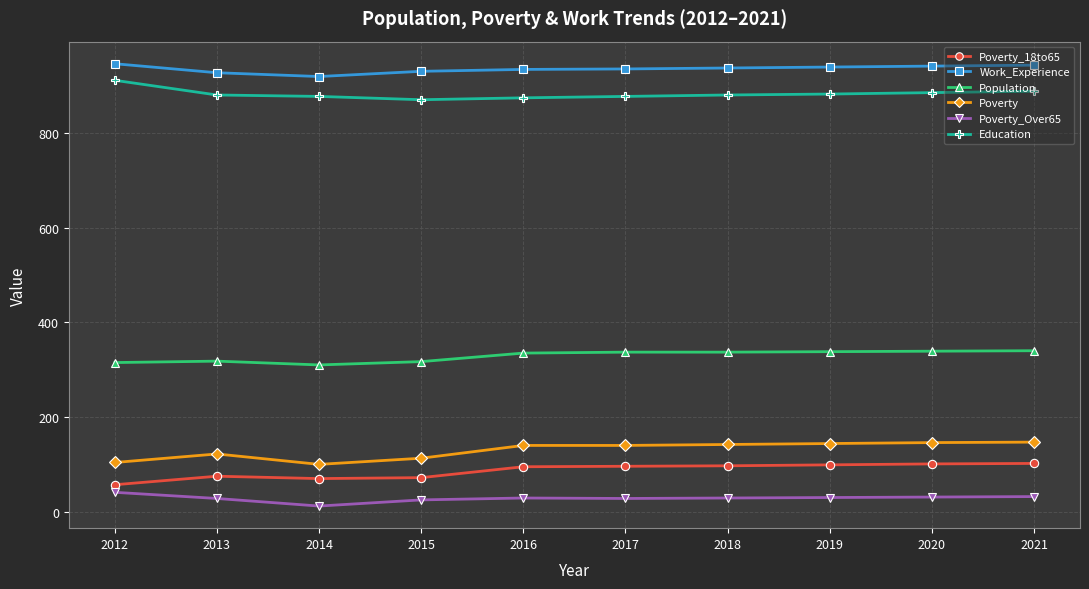

What is the lowest value of the Education series?

870